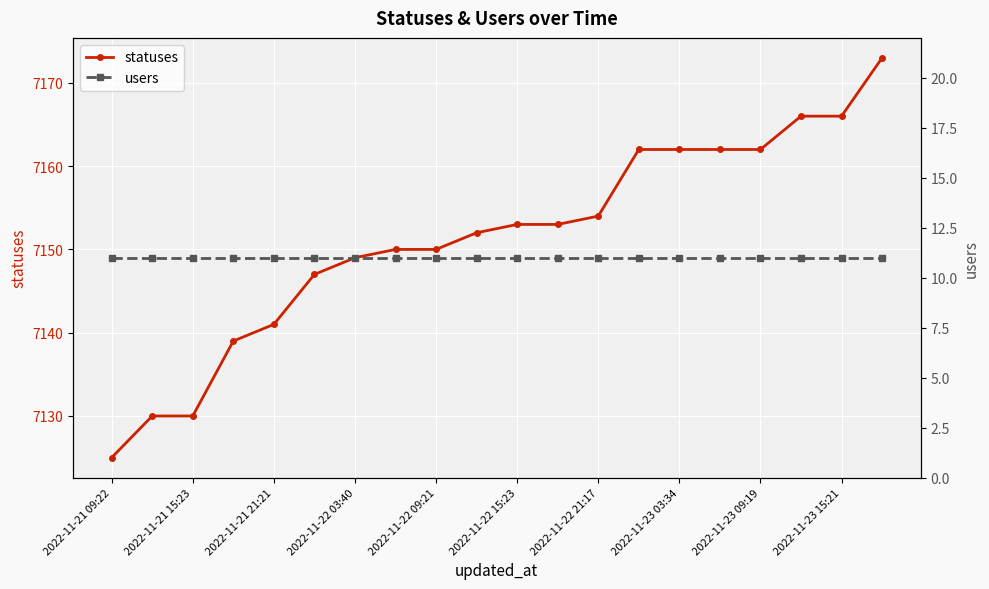

List the series in order of their peak value, highest first.

statuses, users